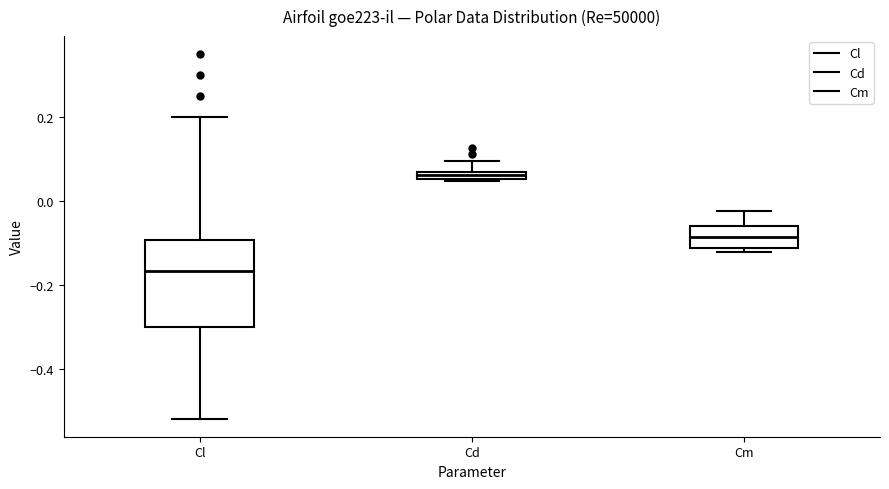

Where is the upper edge of the box for Cm on the y-axis? The values are not printed on the chart, so give them approximately, as read against the axis.

-0.06